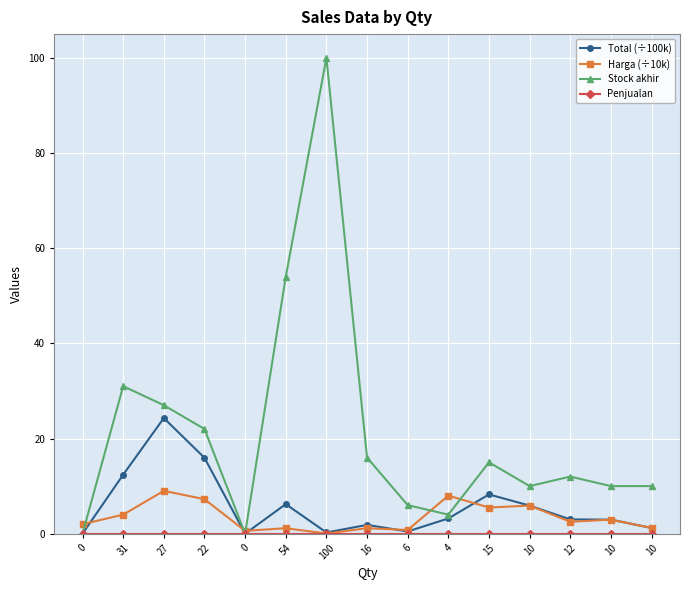

Is this an area chart (filled region under the line)?

No